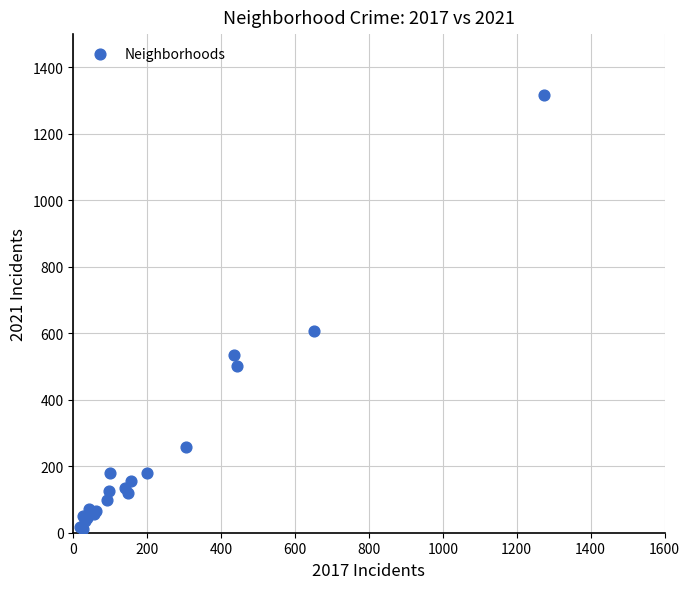

What Y value in the scatter plot is closest to 664?

607